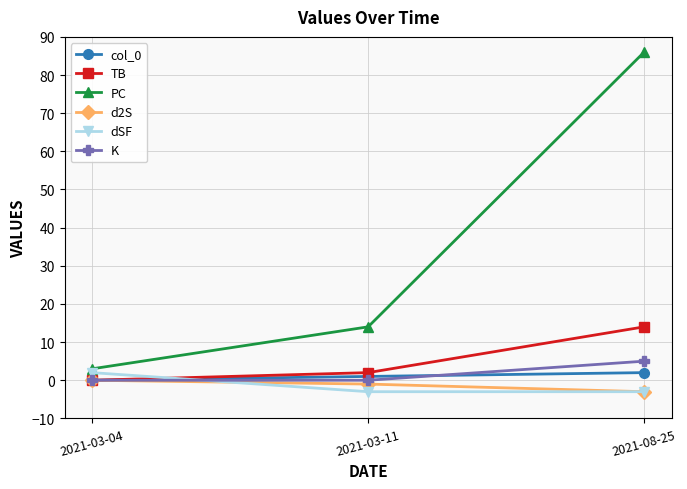

Reading left to right, transcribe all the data shown in this chart.

col_0: 2021-03-04=0	2021-03-11=1	2021-08-25=2
TB: 2021-03-04=0	2021-03-11=2	2021-08-25=14
PC: 2021-03-04=3	2021-03-11=14	2021-08-25=86
d2S: 2021-03-04=0	2021-03-11=-1	2021-08-25=-3
dSF: 2021-03-04=2	2021-03-11=-3	2021-08-25=-3
K: 2021-03-04=0	2021-03-11=0	2021-08-25=5